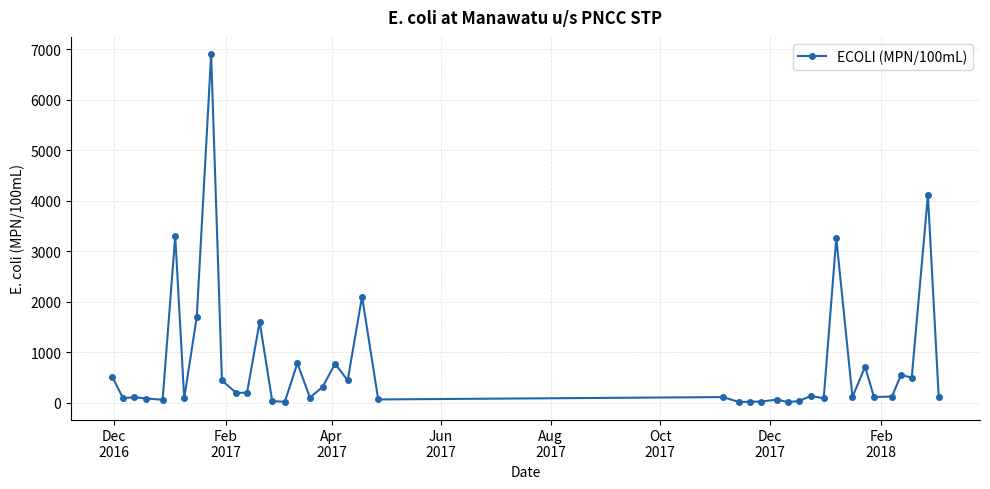

What is the average value?

748